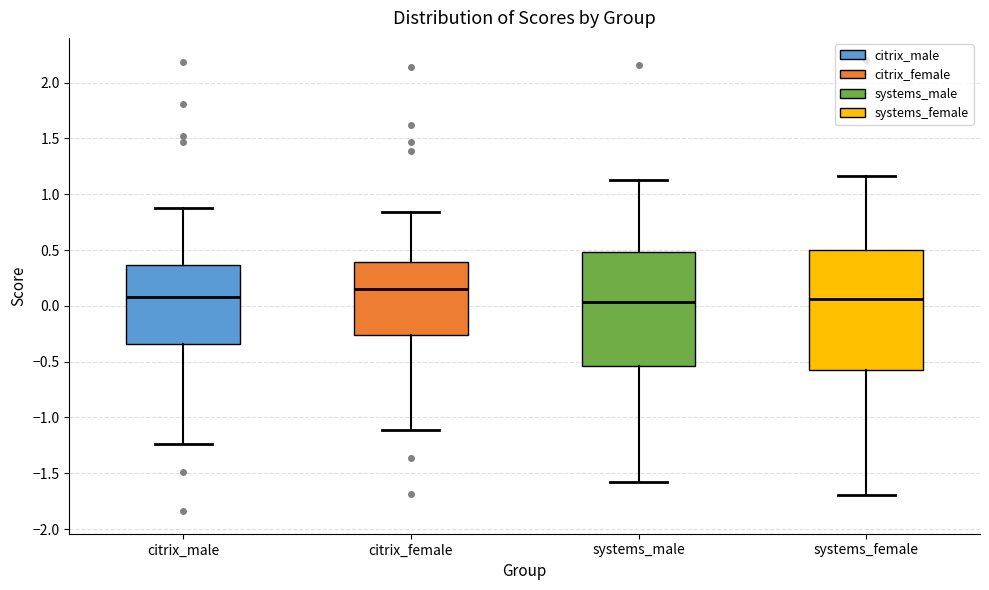

Where does the median line of the box for systems_male sit on the y-axis? The values are not printed on the chart, so give them approximately, as read against the axis.

0.05